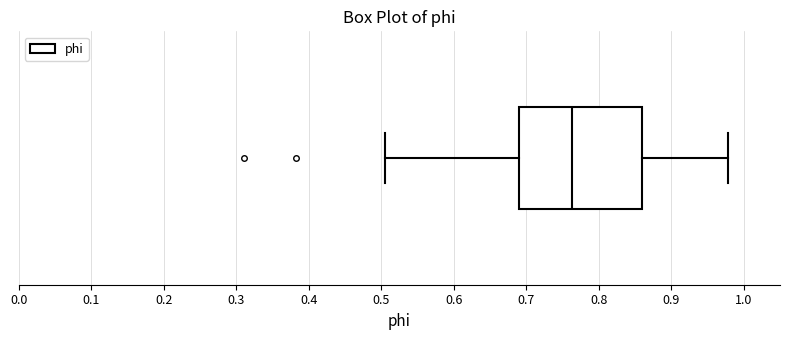

Where does the left whisker of the box end on the x-axis? The values are not printed on the chart, so give them approximately, as read against the axis.

0.51